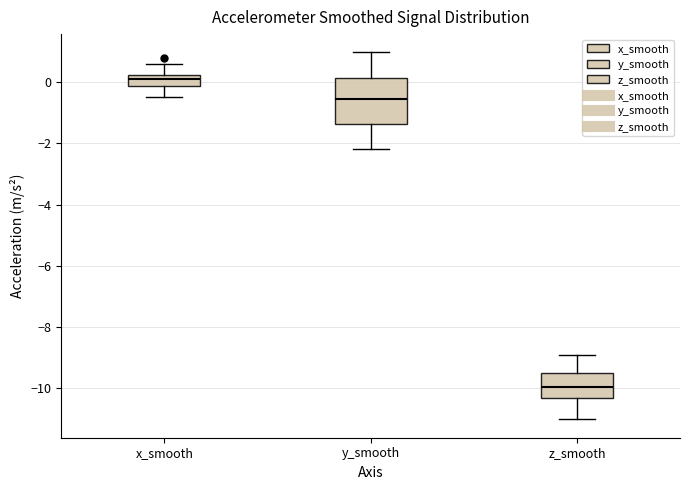

Reading left to right, transcribe this box plot: for each box, give where its median line is, the range the box spans, and where its two whiskers end, as read against the y-axis. The values are not printed on the chart, so give them approximately, as read against the axis.

x_smooth: median 0.0, box -0.2 to 0.2, whiskers -0.4 to 0.6
y_smooth: median -0.6, box -1.4 to 0.2, whiskers -2.2 to 1.0
z_smooth: median -10.0, box -10.4 to -9.6, whiskers -11.0 to -9.0